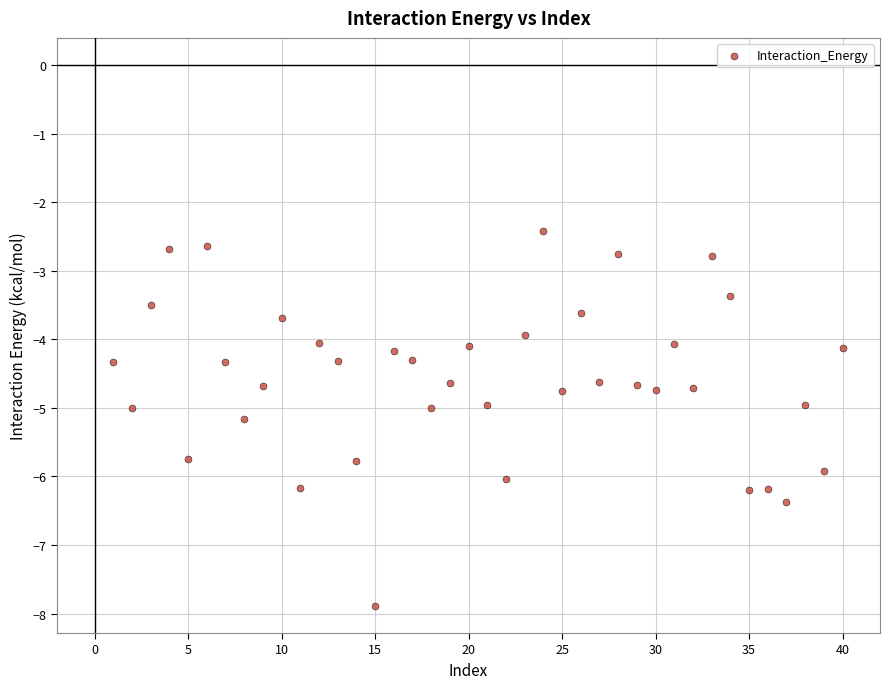

What is the range of Y values (max minus min)?

5.5